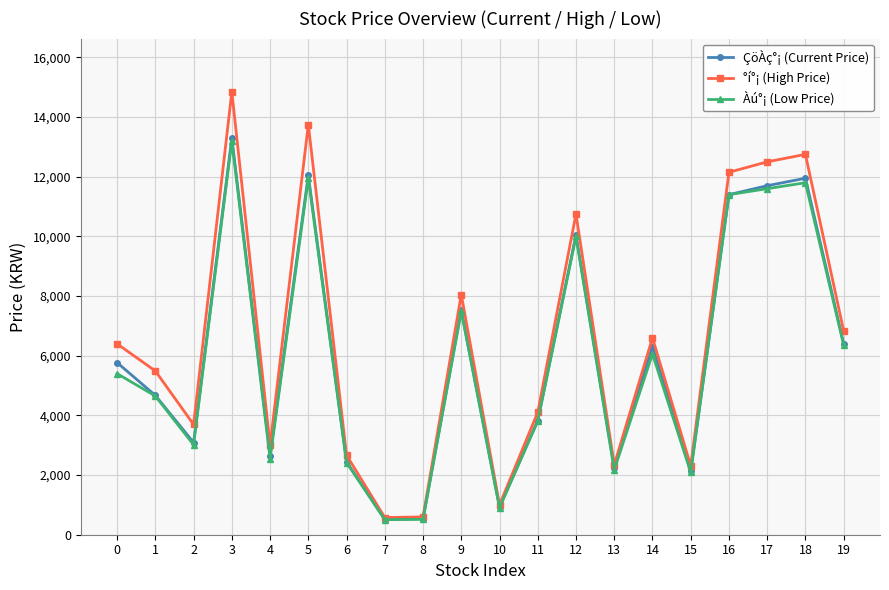

How many data points in °í°¡ (High Price) are less than 6400?

10